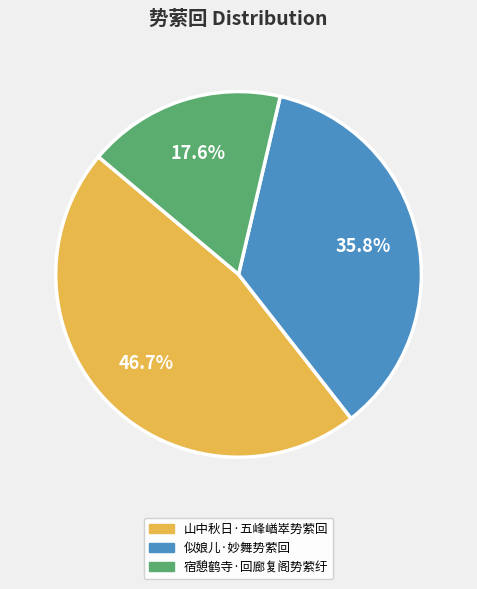

How many segments does this pie chart have?

3